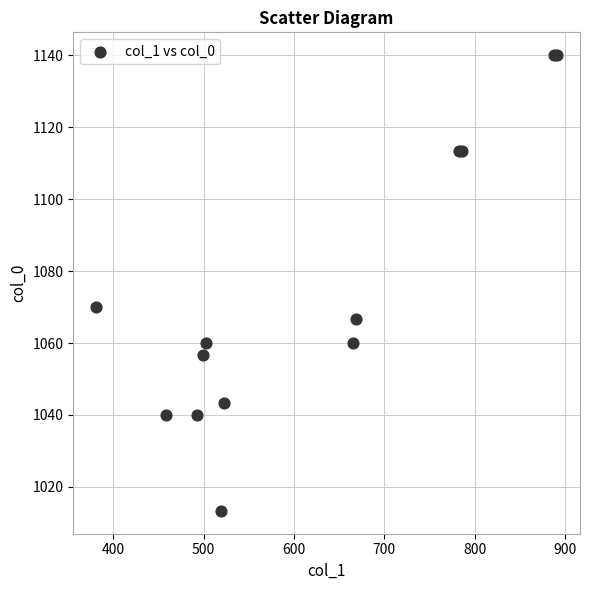

What Y value in the scatter plot is closest to 1076?

1070.0